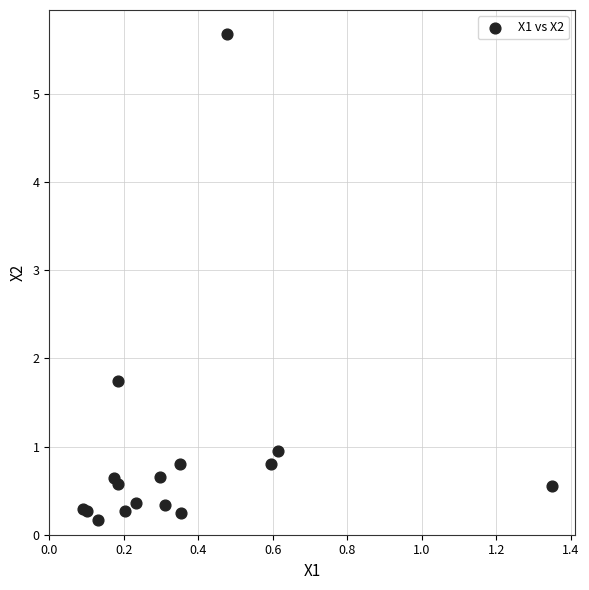

What Y value in the scatter plot is closest to 2?

1.7